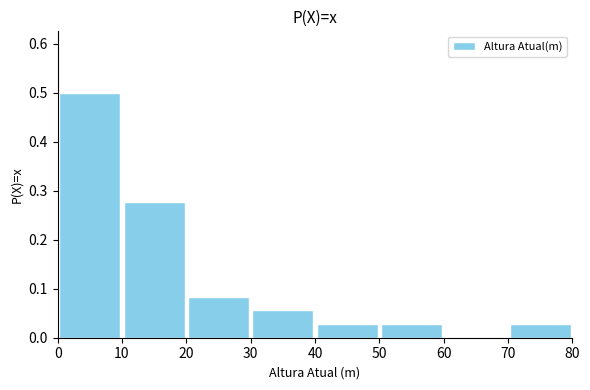

What is the height of the bar covering 30 to 40 on the x-axis? The values are not printed on the chart, so give them approximately, as read against the axis.

0.06